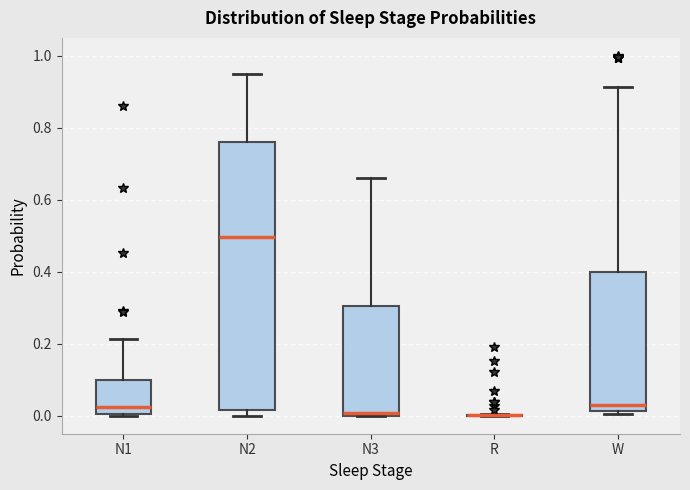

Reading left to right, transcribe this box plot: for each box, give where its median line is, the range the box spans, and where its two whiskers end, as read against the y-axis. The values are not printed on the chart, so give them approximately, as read against the axis.

N1: median 0.02, box 0.00 to 0.10, whiskers 0.00 to 0.22
N2: median 0.50, box 0.02 to 0.76, whiskers 0.00 to 0.96
N3: median 0.00 (just above the box's lower edge), box 0.00 to 0.30, whiskers 0.00 to 0.66
R: box collapsed to a line at 0.00, whiskers 0.00 to 0.00
W: median 0.02 (just above the box's lower edge), box 0.02 to 0.40, whiskers 0.00 to 0.92